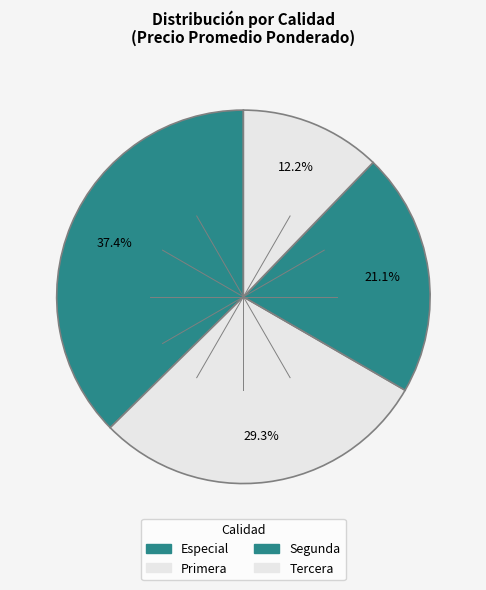

How many segments does this pie chart have?

4